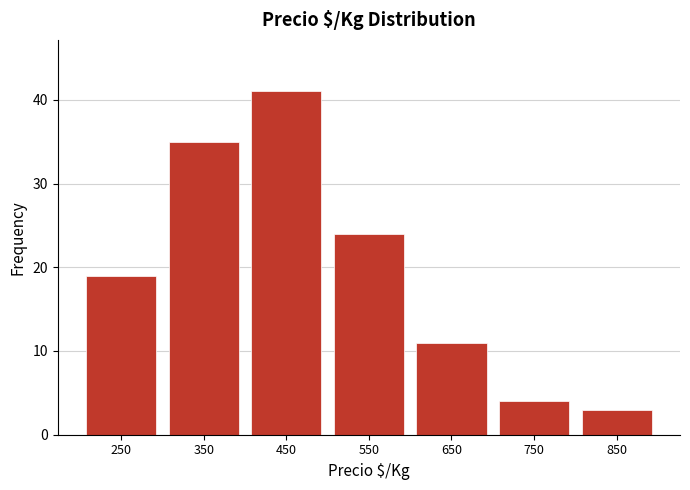

How tall is the bar that spans 400 to 500 on the x-axis? The values are not printed on the chart, so give them approximately, as read against the axis.

41